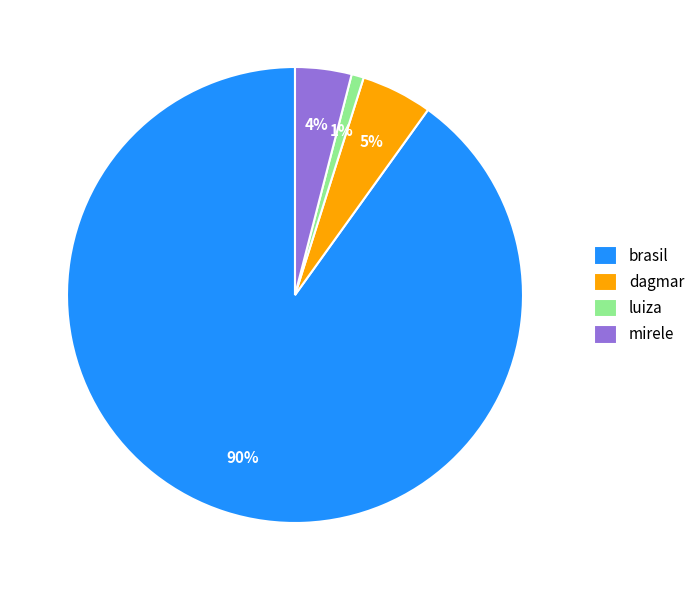

Which category has the biggest portion of the pie?

brasil